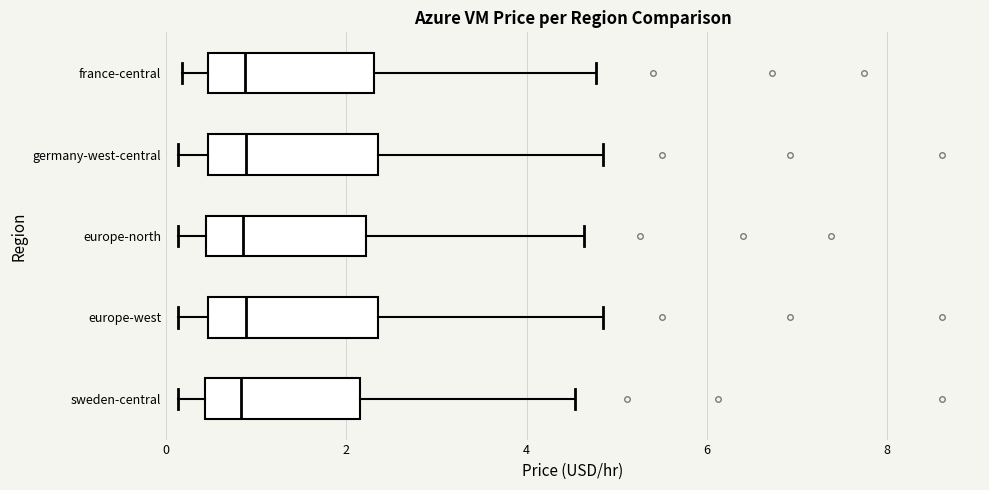

Reading bottom to top, transcribe this box plot: for each box, give where its median line is, the range the box spans, and where its two whiskers end, as read against the x-axis. The values are not printed on the chart, so give them approximately, as read against the axis.

sweden-central: median 0.8, box 0.4 to 2.2, whiskers 0.2 to 4.6
europe-west: median 0.8, box 0.4 to 2.4, whiskers 0.2 to 4.8
europe-north: median 0.8, box 0.4 to 2.2, whiskers 0.2 to 4.6
germany-west-central: median 0.8, box 0.4 to 2.4, whiskers 0.2 to 4.8
france-central: median 0.8, box 0.4 to 2.4, whiskers 0.2 to 4.8